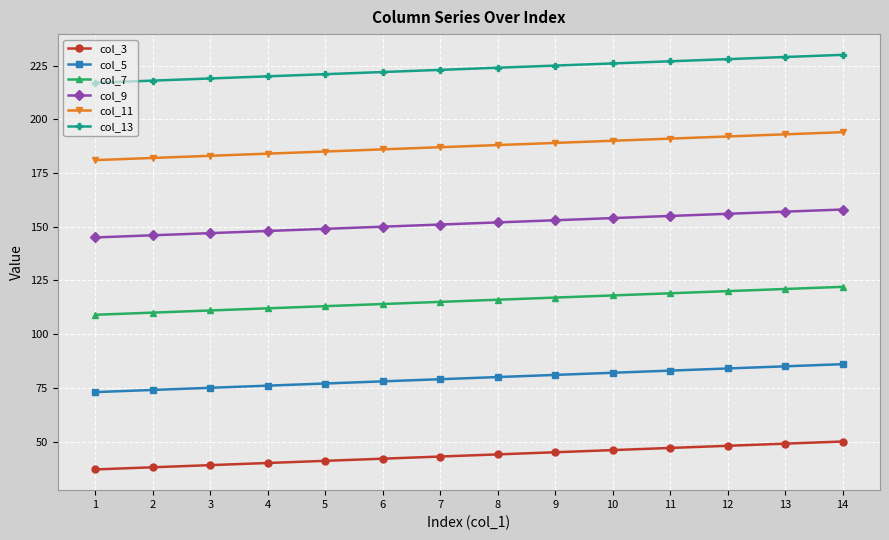

Reading left to right, extract all data points from this chart.

col_3: 1=37	2=38	3=39	4=40	5=41	6=42	7=43	8=44	9=45	10=46	11=47	12=48	13=49	14=50
col_5: 1=73	2=74	3=75	4=76	5=77	6=78	7=79	8=80	9=81	10=82	11=83	12=84	13=85	14=86
col_7: 1=109	2=110	3=111	4=112	5=113	6=114	7=115	8=116	9=117	10=118	11=119	12=120	13=121	14=122
col_9: 1=145	2=146	3=147	4=148	5=149	6=150	7=151	8=152	9=153	10=154	11=155	12=156	13=157	14=158
col_11: 1=181	2=182	3=183	4=184	5=185	6=186	7=187	8=188	9=189	10=190	11=191	12=192	13=193	14=194
col_13: 1=217	2=218	3=219	4=220	5=221	6=222	7=223	8=224	9=225	10=226	11=227	12=228	13=229	14=230